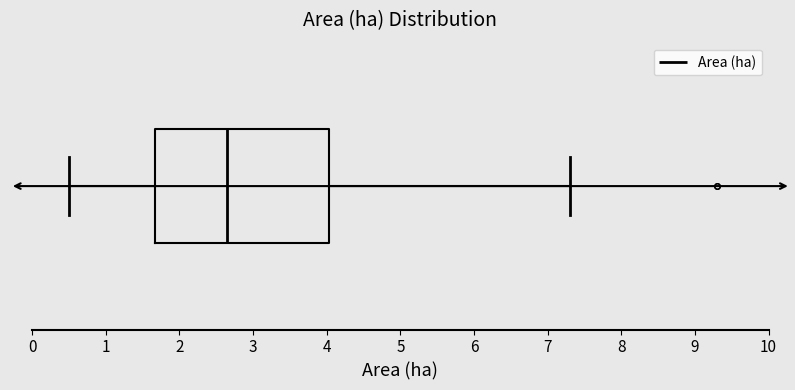

Read this box plot against the x-axis: the position of the median line, the range covered by the box, and the ends of both whiskers. The values are not printed on the chart, so give them approximately, as read against the axis.

median 2.7, box 1.7 to 4.0, whiskers 0.5 to 7.3